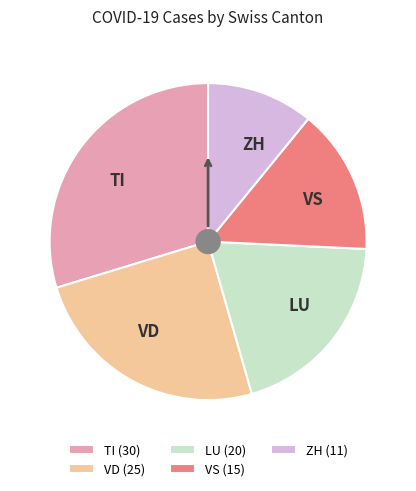

Count the number of slices in the pie.

5